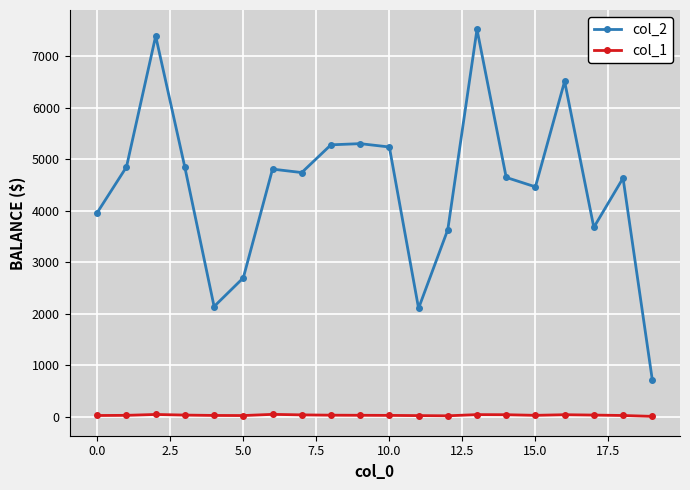

True or false: col_1 has more than 2 points higher than both neighbors.

True